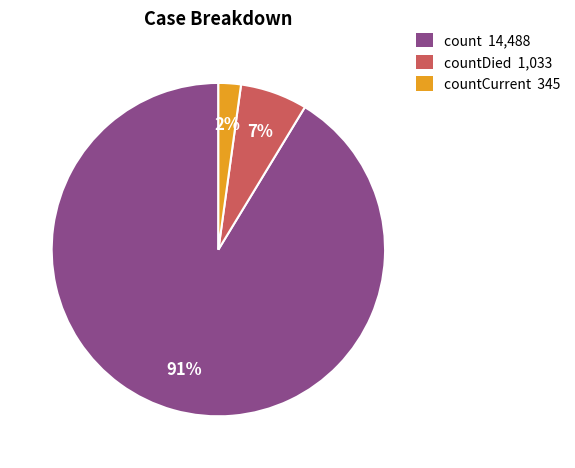

Combined, do countCurrent 345 and countDied 1,033 account for over 50%?

No